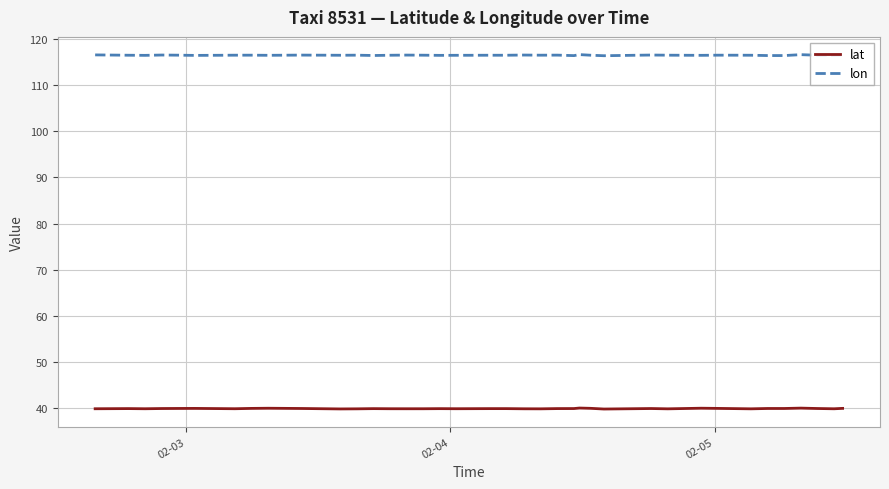

True or false: lon and lat cross at least once.

False